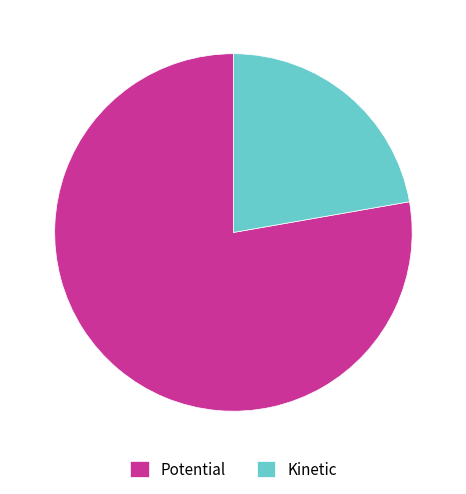

The Kinetic slice represents 10% of the pie. True or false?

False